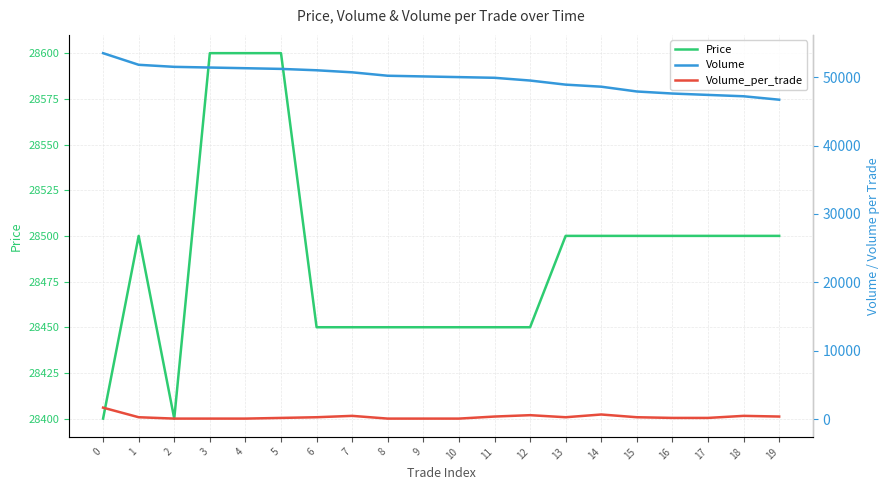

What is the difference between the Volume values at 4 and 11?

1400